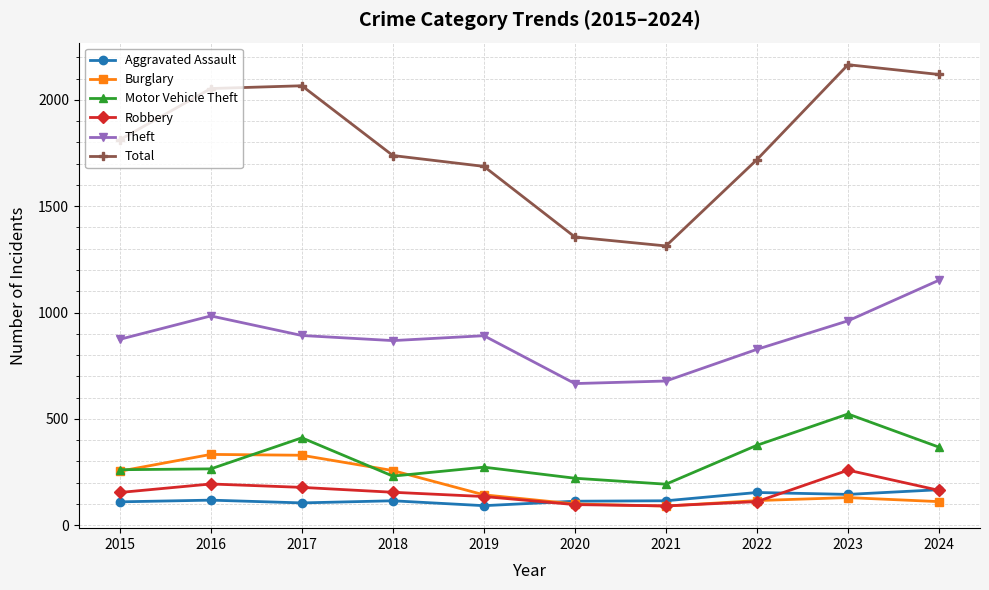

True or false: Total and Burglary intersect in this chart.

False